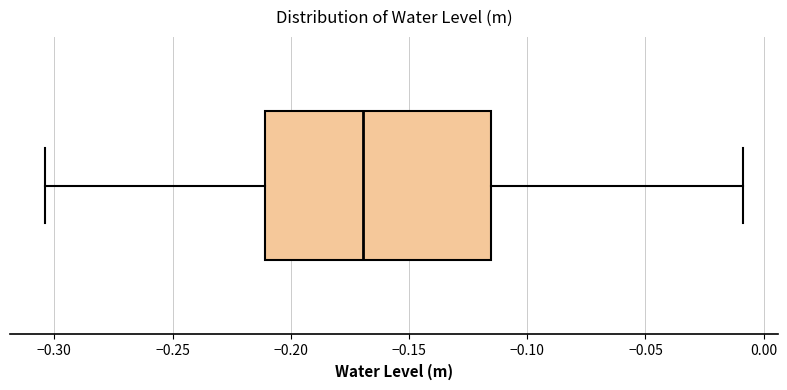

Read this box plot against the x-axis: the position of the median line, the range covered by the box, and the ends of both whiskers. The values are not printed on the chart, so give them approximately, as read against the axis.

median -0.170, box -0.210 to -0.115, whiskers -0.305 to -0.010